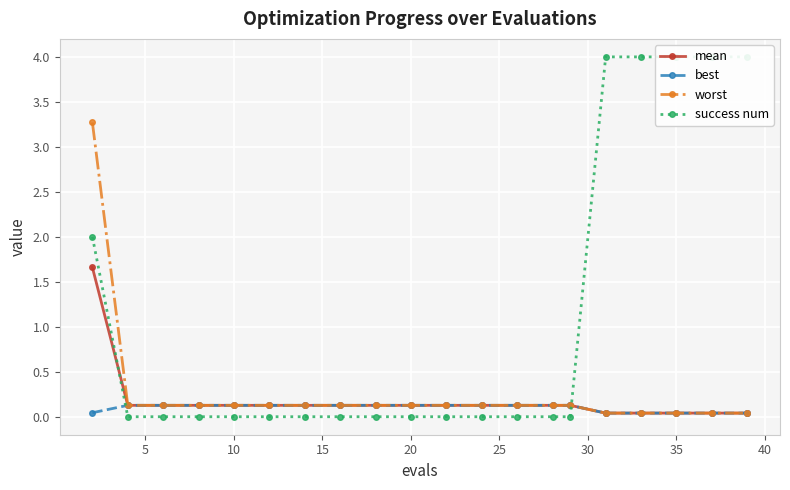

What is the highest value of the worst series?

3.3